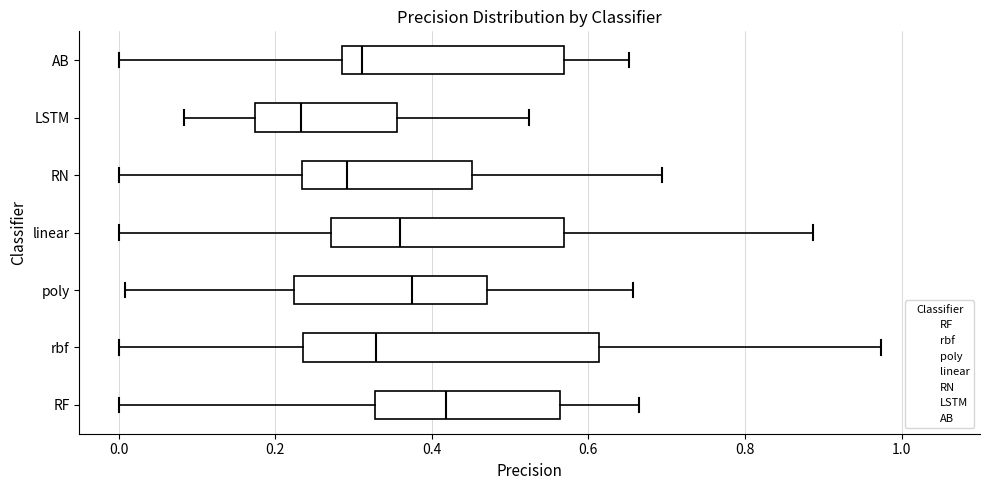

Reading bottom to top, read every box against the x-axis: the position of its median line, the range the box covers, and the ends of its whiskers. The values are not printed on the chart, so give them approximately, as read against the axis.

RF: median 0.42, box 0.32 to 0.56, whiskers 0.00 to 0.66
rbf: median 0.32, box 0.24 to 0.62, whiskers 0.00 to 0.98
poly: median 0.38, box 0.22 to 0.48, whiskers 0.00 to 0.66
linear: median 0.36, box 0.28 to 0.56, whiskers 0.00 to 0.88
RN: median 0.30, box 0.24 to 0.46, whiskers 0.00 to 0.70
LSTM: median 0.24, box 0.18 to 0.36, whiskers 0.08 to 0.52
AB: median 0.32, box 0.28 to 0.56, whiskers 0.00 to 0.66